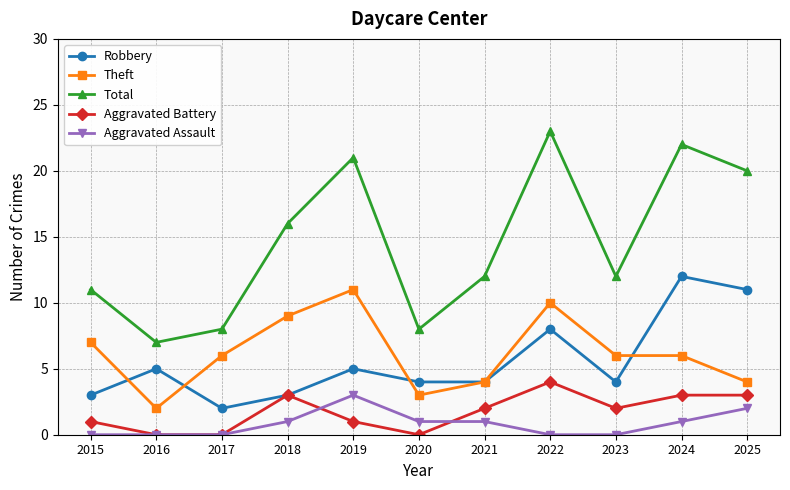

What is the greatest value displayed?

23